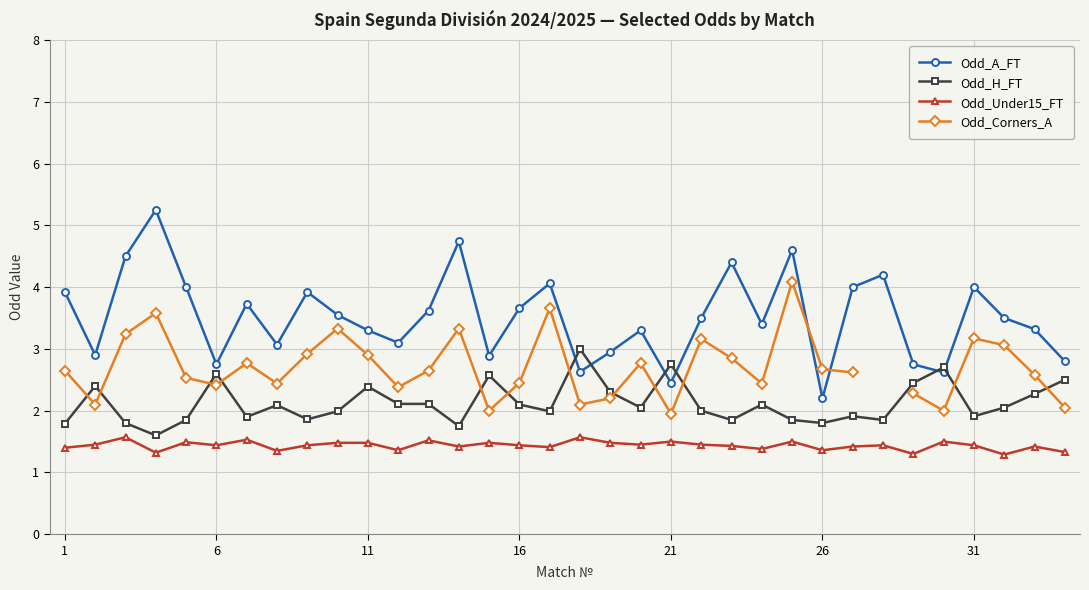

How many lines are shown in the chart?

4